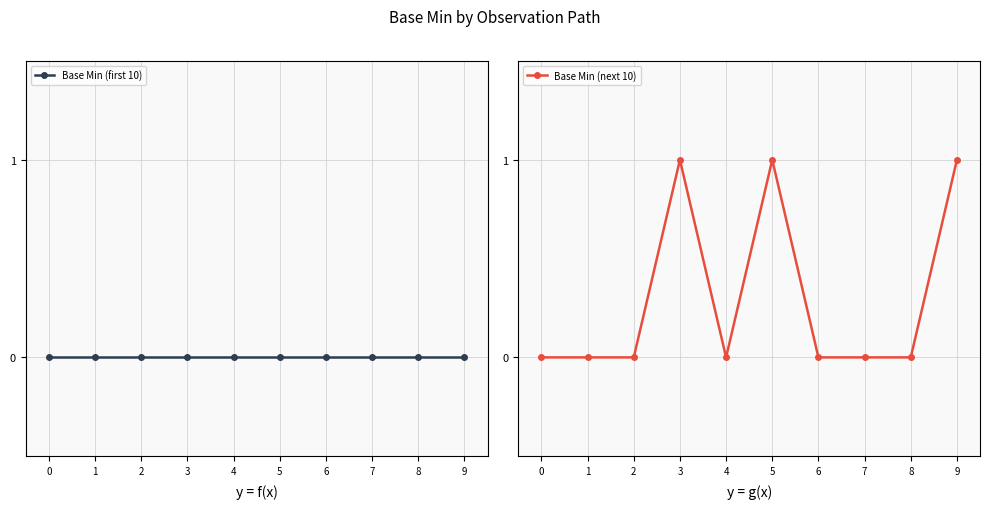

What are all the series names shown in the legend?

Base Min (first 10), Base Min (next 10)